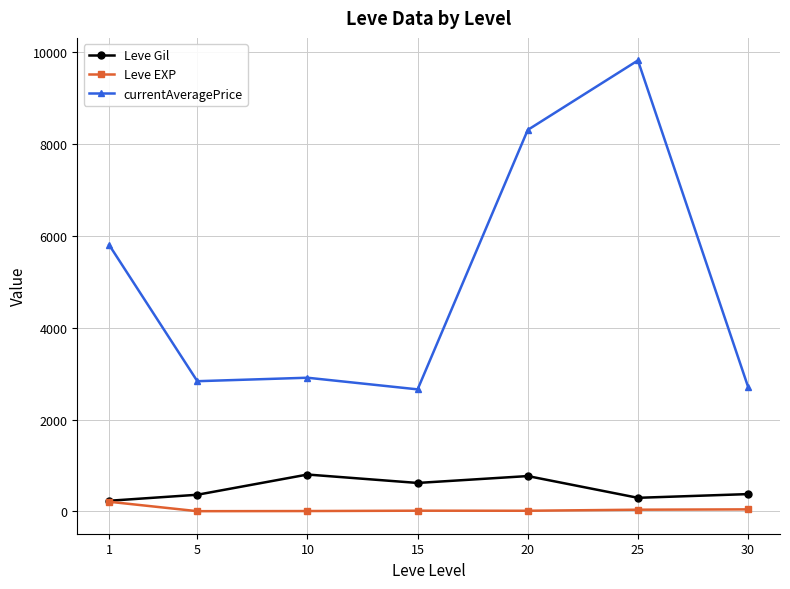

How many data points does each series have?

7